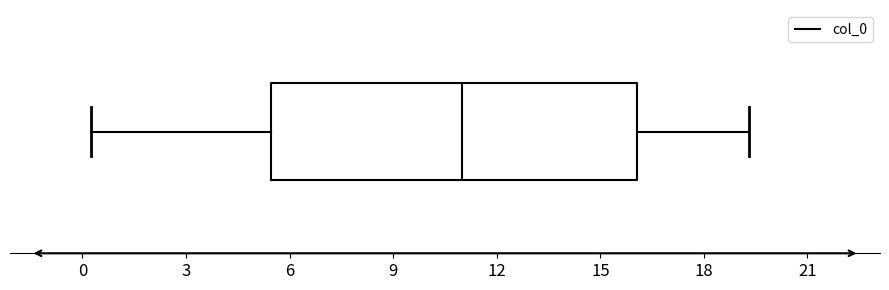

Where does the left whisker of the box end on the x-axis? The values are not printed on the chart, so give them approximately, as read against the axis.

0.5